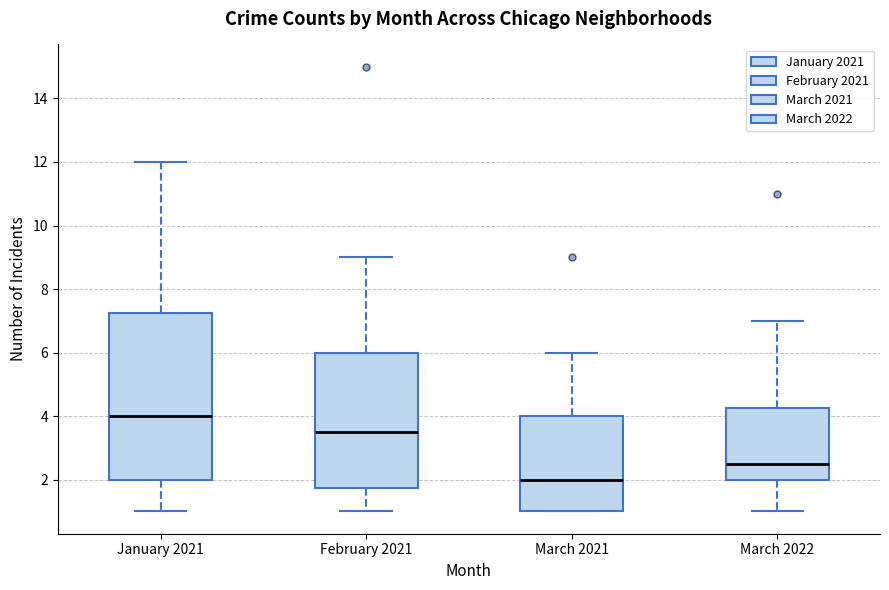

Reading left to right, transcribe this box plot: for each box, give where its median line is, the range the box spans, and where its two whiskers end, as read against the y-axis. The values are not printed on the chart, so give them approximately, as read against the axis.

January 2021: median 4.0, box 2.0 to 7.2, whiskers 1.0 to 12.0
February 2021: median 3.6, box 1.8 to 6.0, whiskers 1.0 to 9.0
March 2021: median 2.0, box 1.0 to 4.0, whiskers 1.0 to 6.0
March 2022: median 2.6, box 2.0 to 4.2, whiskers 1.0 to 7.0